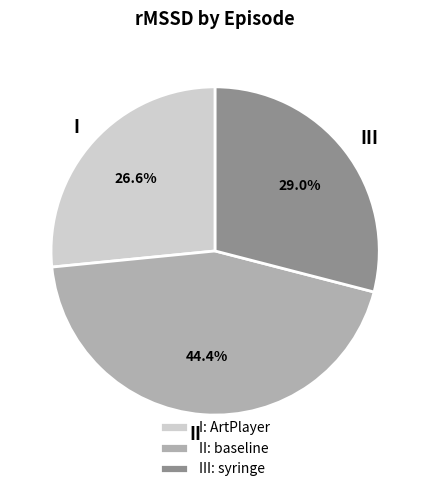

What percentage is NOT represented by III?

71.0%